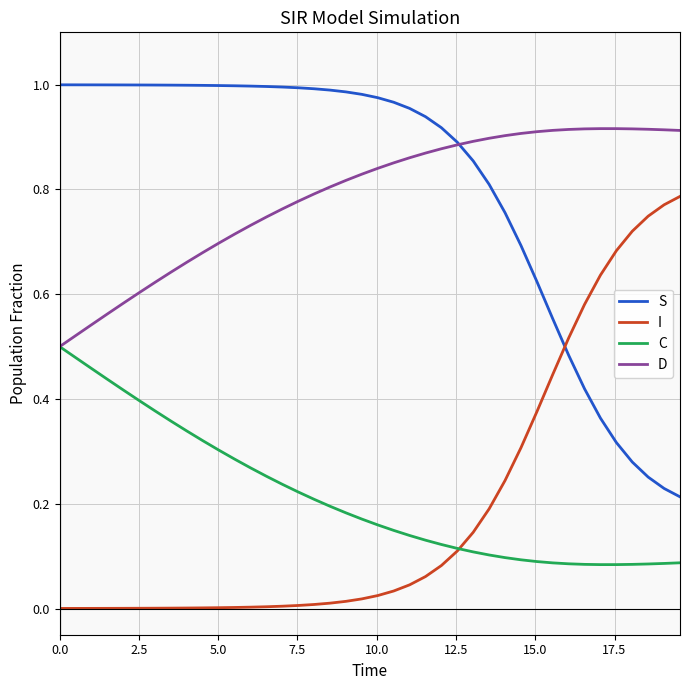

True or false: S and C cross at least once.

False